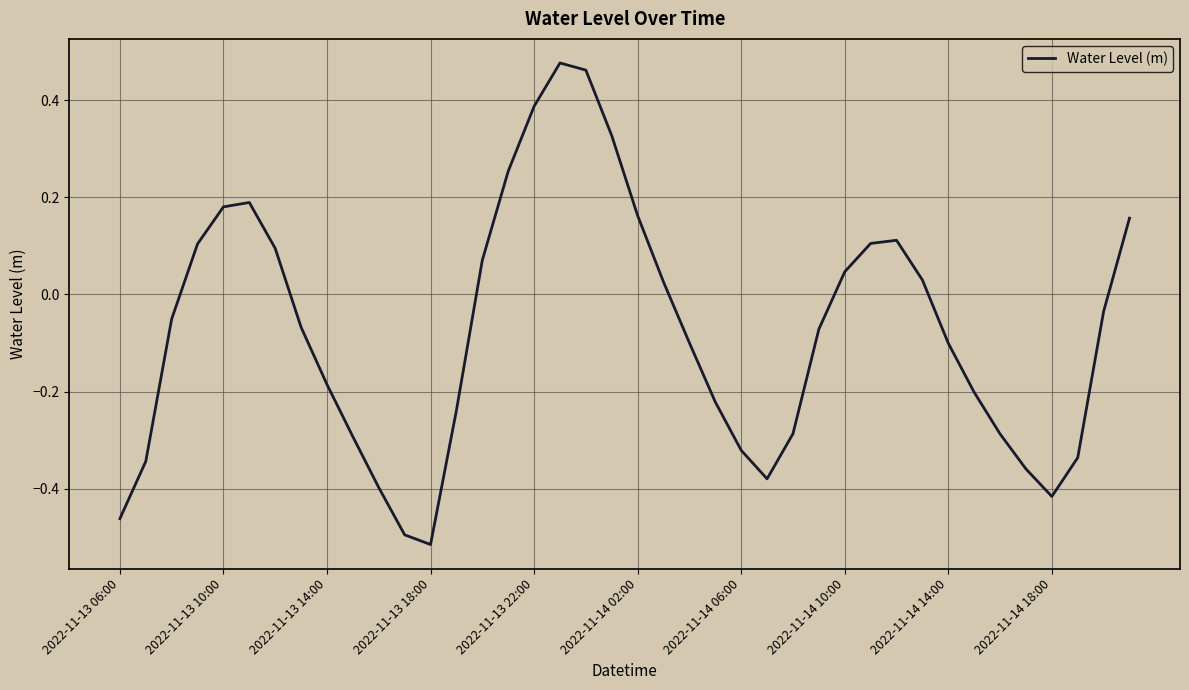

True or false: there are more than 1 points higher than both neighbors.

True